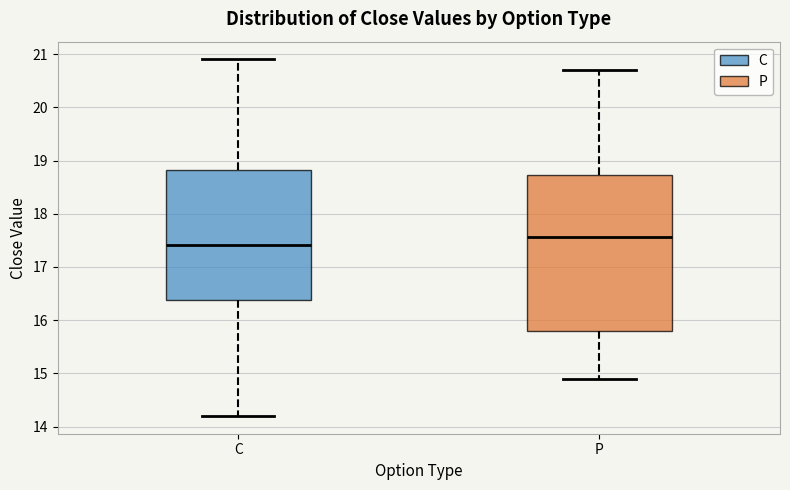

Comparing the boxes themselves (not the whiskers), which one is the tallest?

P